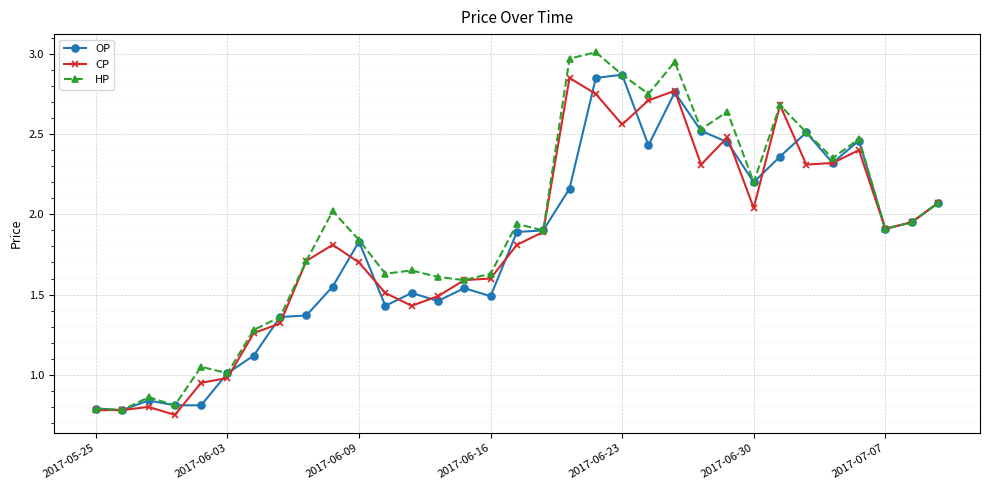

True or false: HP has more than 0 interior local peaks.

True